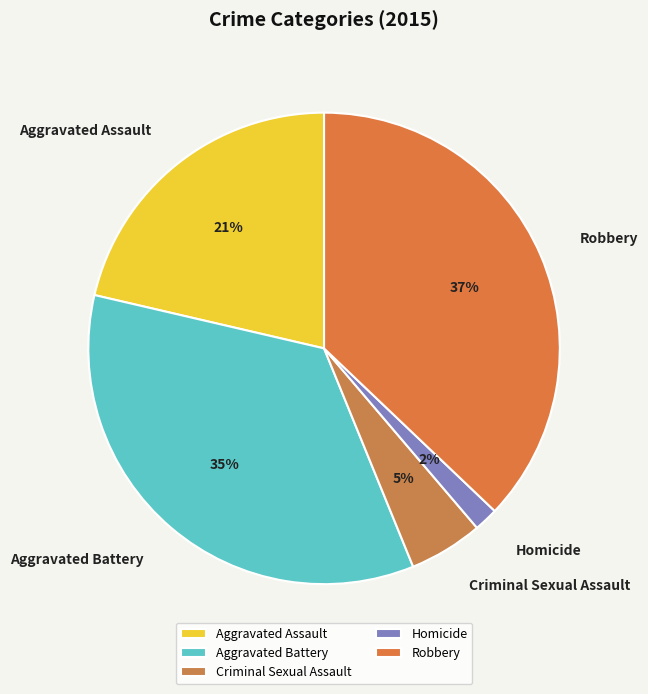

Is it true that Homicide is 2% of the pie?

True